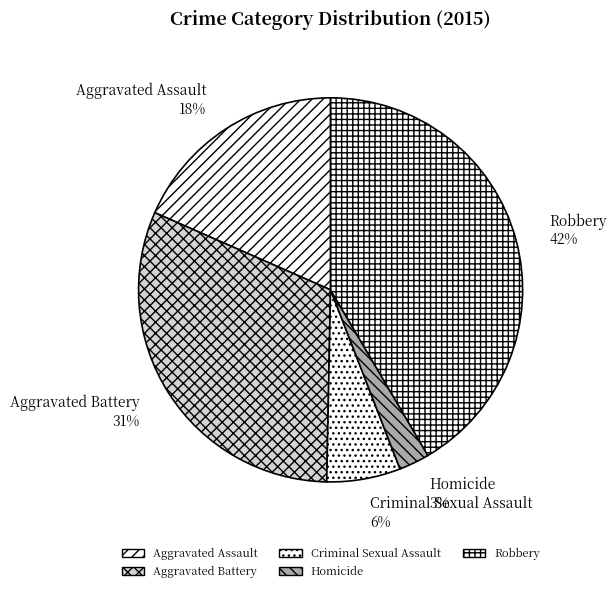

Between Aggravated Battery and Homicide, which is larger?

Aggravated Battery